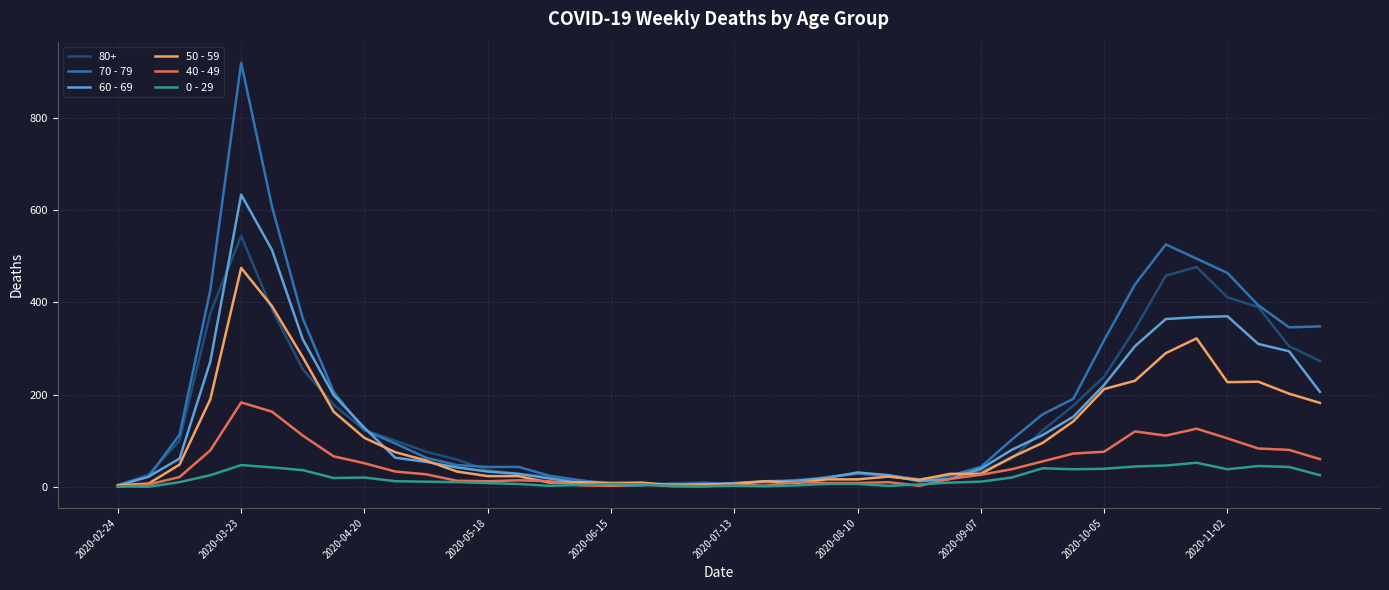

Which series has the widest spread of values?

70 - 79